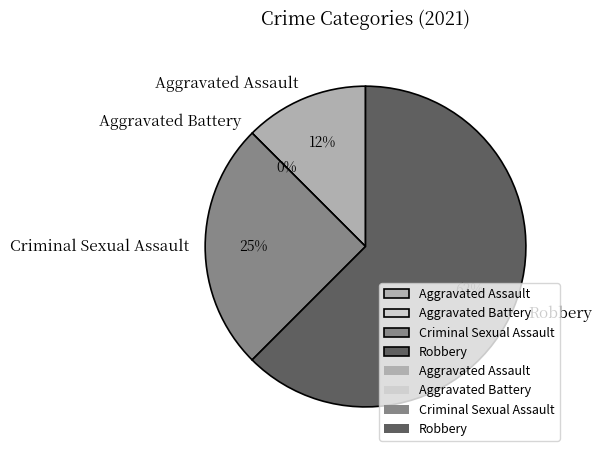

Rank the categories by value from highest to lowest.

Robbery, Criminal Sexual Assault, Aggravated Assault, Aggravated Battery